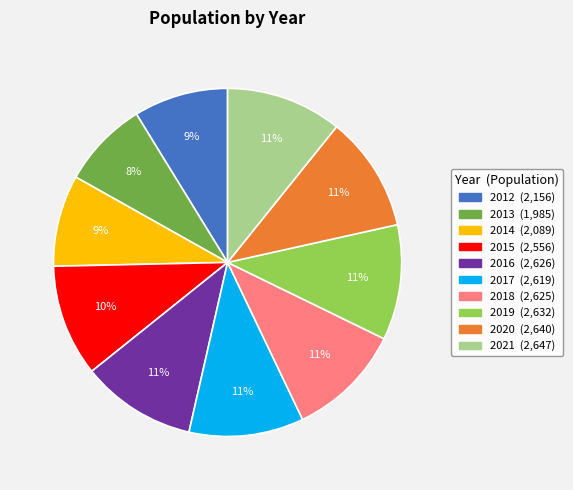

How many segments does this pie chart have?

10